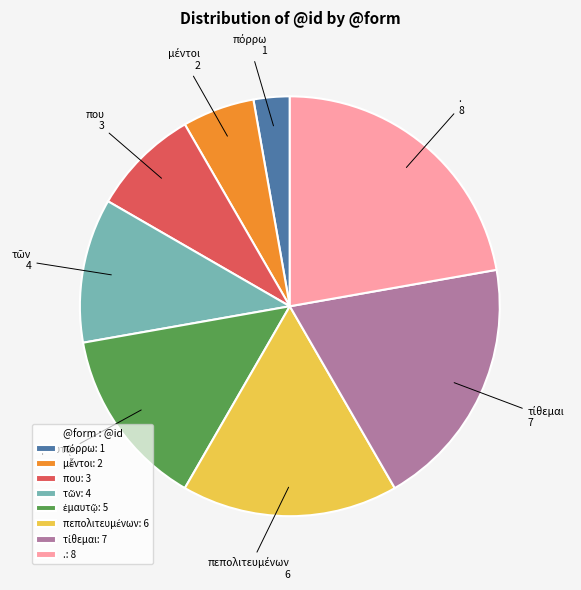

Is it true that . is 11% of the pie?

False